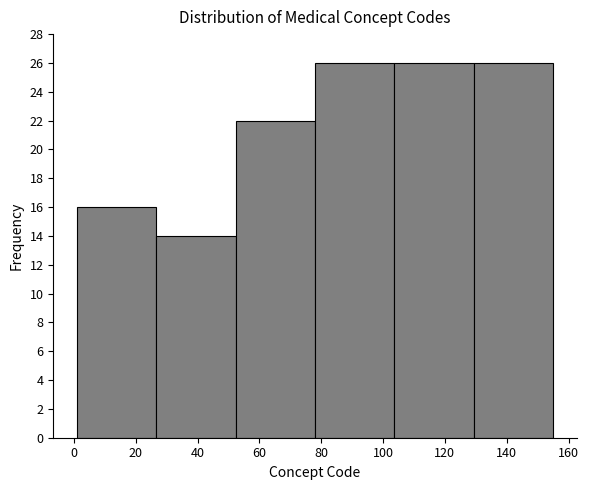

What is the height of the bar covering 130 to 156 on the x-axis? Neither the bar edges nor the heights are printed on the chart, so give them approximately, as read against the axes.

26